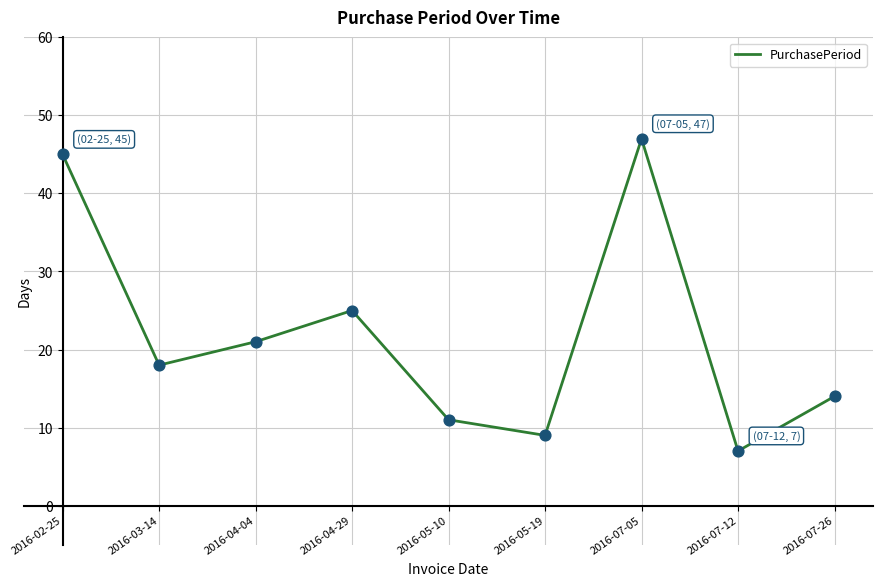

Between 2016-04-29 and 2016-02-25, which is larger?

2016-02-25